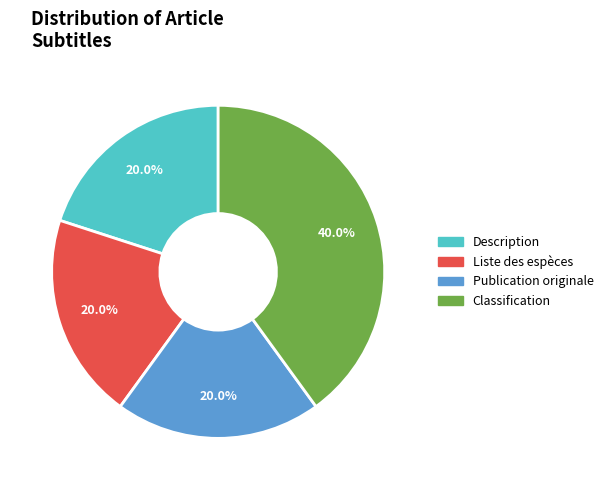

What is the ratio of the value at Liste des espèces to the value at Description?

1.0